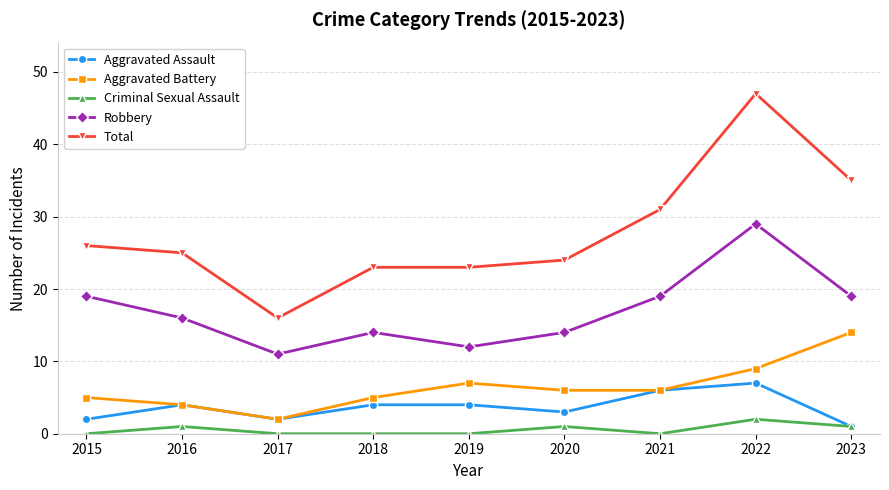

The Aggravated Battery series shows 4 at 2023. True or false?

False